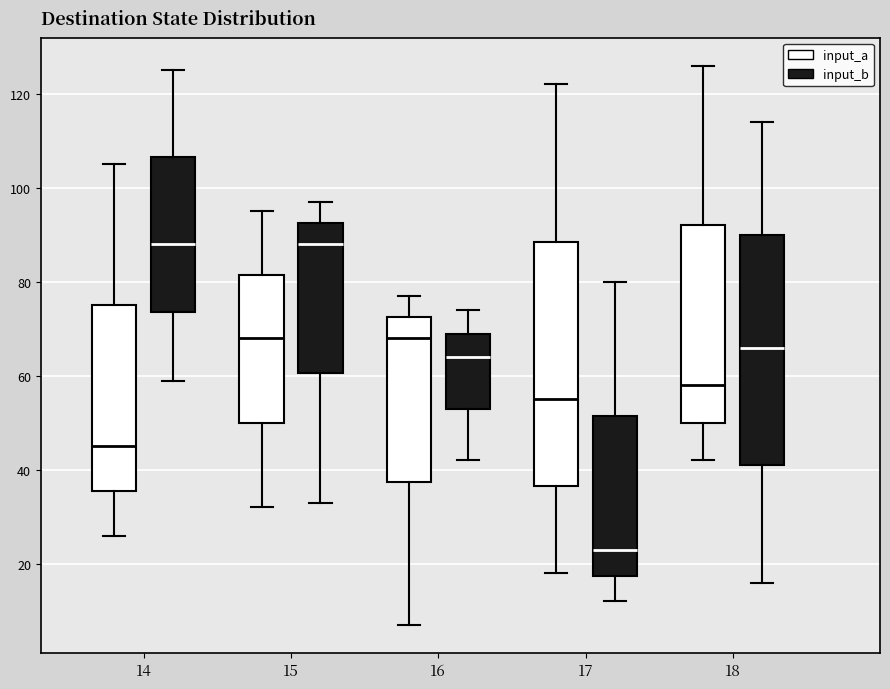

Reading left to right, read every box against the y-axis: the position of its median line, the range the box covers, and the ends of its whiskers. The values are not printed on the chart, so give them approximately, as read against the axis.

14 (input_a): median 46, box 36 to 76, whiskers 26 to 106
14 (input_b): median 88, box 74 to 106, whiskers 60 to 126
15 (input_a): median 68, box 50 to 82, whiskers 32 to 96
15 (input_b): median 88, box 60 to 92, whiskers 34 to 98
16 (input_a): median 68, box 38 to 72, whiskers 8 to 78
16 (input_b): median 64, box 54 to 70, whiskers 42 to 74
17 (input_a): median 56, box 36 to 88, whiskers 18 to 122
17 (input_b): median 24, box 18 to 52, whiskers 12 to 80
18 (input_a): median 58, box 50 to 92, whiskers 42 to 126
18 (input_b): median 66, box 42 to 90, whiskers 16 to 114